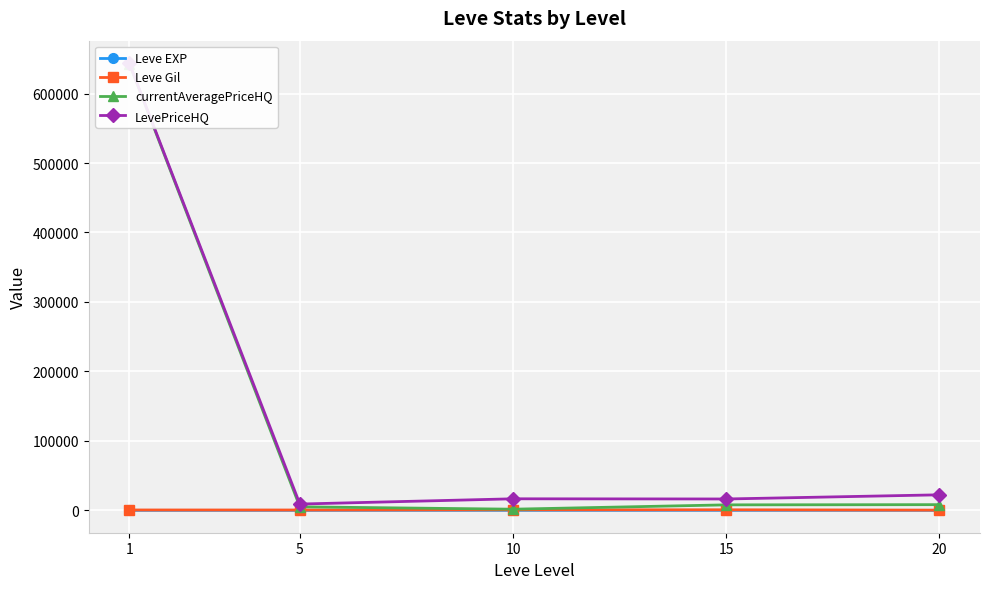

What is the total value across all series at 15?

25123.8